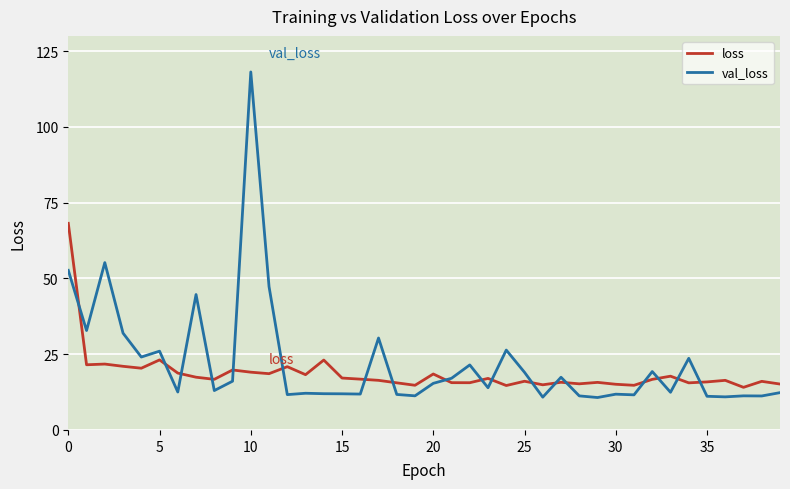

What is the maximum value shown in the chart?

118.1